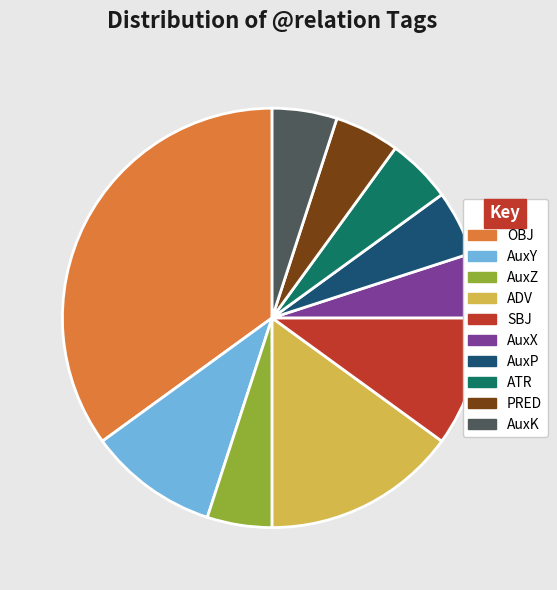

Combined, do ATR and AuxX account for over 50%?

No